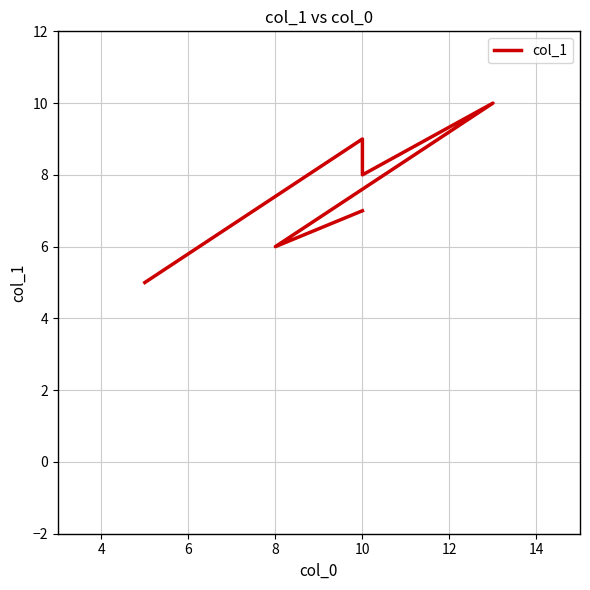

How many points are higher than both their immediate neighbors (excluding endpoints)?

2